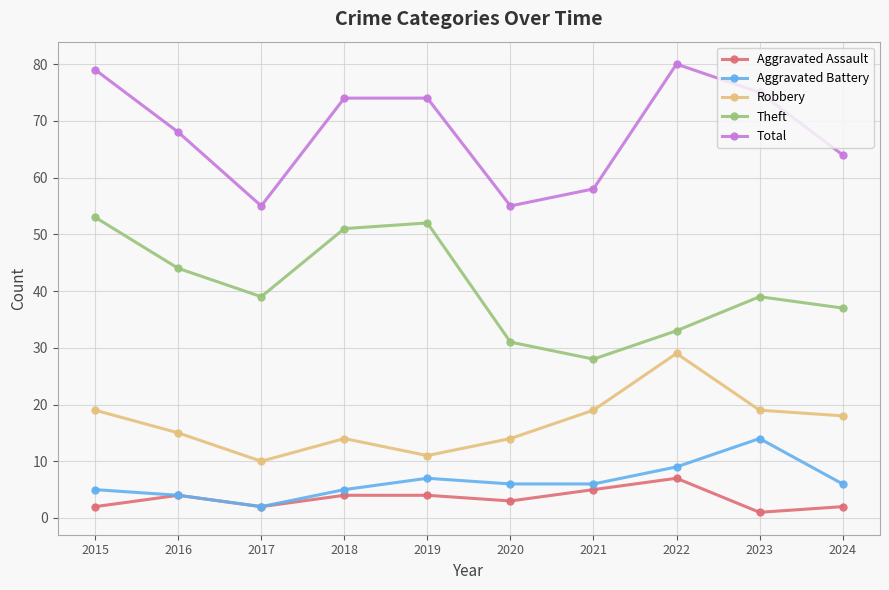

At which label does Total reach its peak?

2022